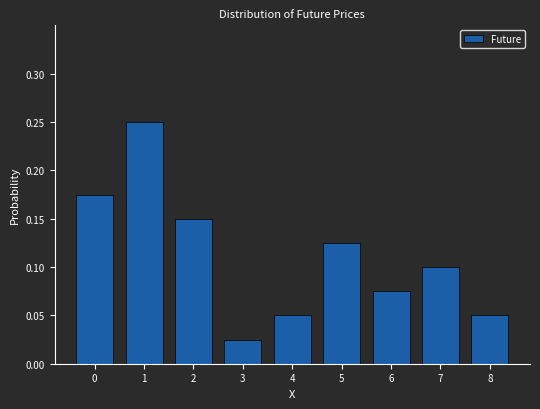

At which category does the chart reach its minimum across all series?

3